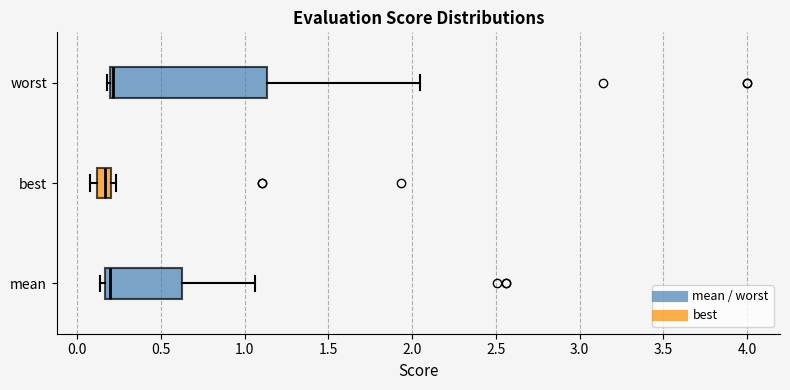

Reading bottom to top, read every box against the x-axis: the position of its median line, the range the box covers, and the ends of its whiskers. The values are not printed on the chart, so give them approximately, as read against the axis.

mean: median 0.20, box 0.15 to 0.65, whiskers 0.15 (just left of the box's left edge) to 1.05
best: median 0.15, box 0.10 to 0.20, whiskers 0.10 (left of the box's left edge) to 0.25
worst: median 0.20 (just right of the box's left edge), box 0.20 to 1.15, whiskers 0.20 (just left of the box's left edge) to 2.05